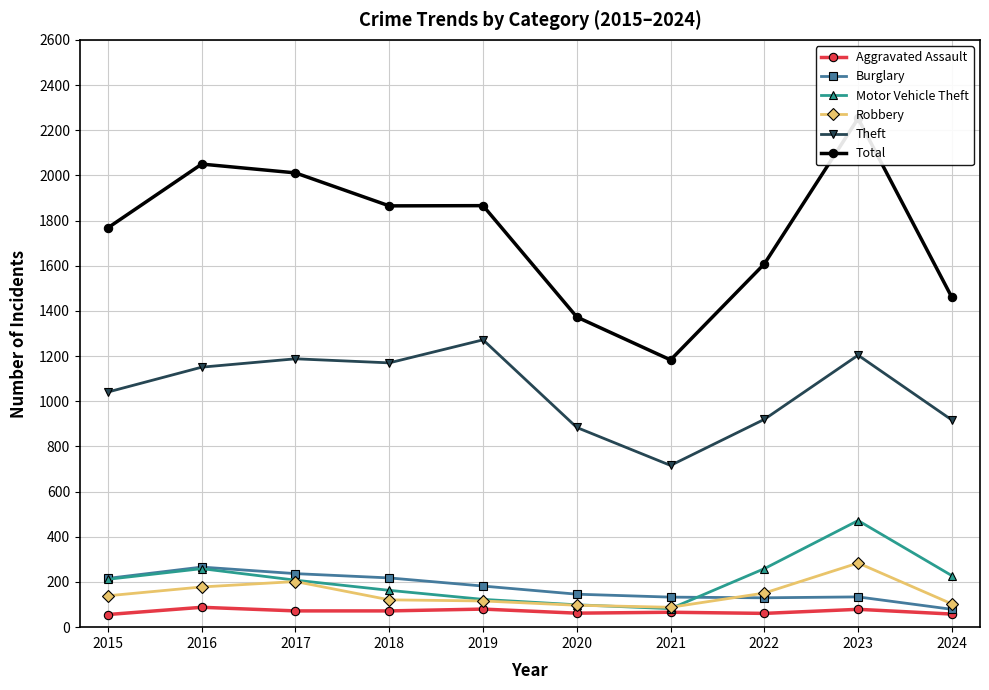

True or false: Aggravated Assault has a value of 25 at 2022.

False